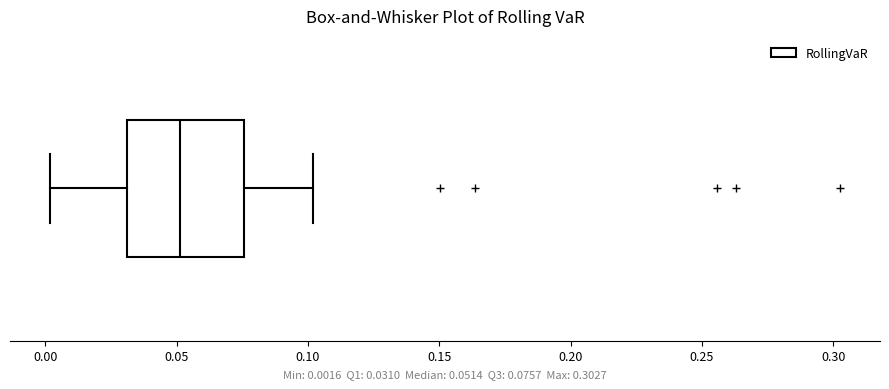

Read this box plot against the x-axis: the position of the median line, the range covered by the box, and the ends of both whiskers. The values are not printed on the chart, so give them approximately, as read against the axis.

median 0.050, box 0.030 to 0.075, whiskers 0.000 to 0.100